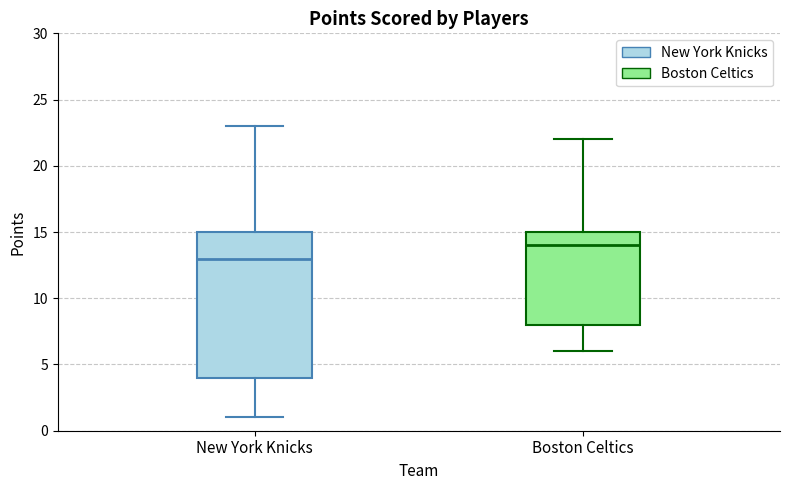

Reading left to right, read every box against the y-axis: the position of its median line, the range the box covers, and the ends of its whiskers. The values are not printed on the chart, so give them approximately, as read against the axis.

New York Knicks: median 13, box 4 to 15, whiskers 1 to 23
Boston Celtics: median 14, box 8 to 15, whiskers 6 to 22